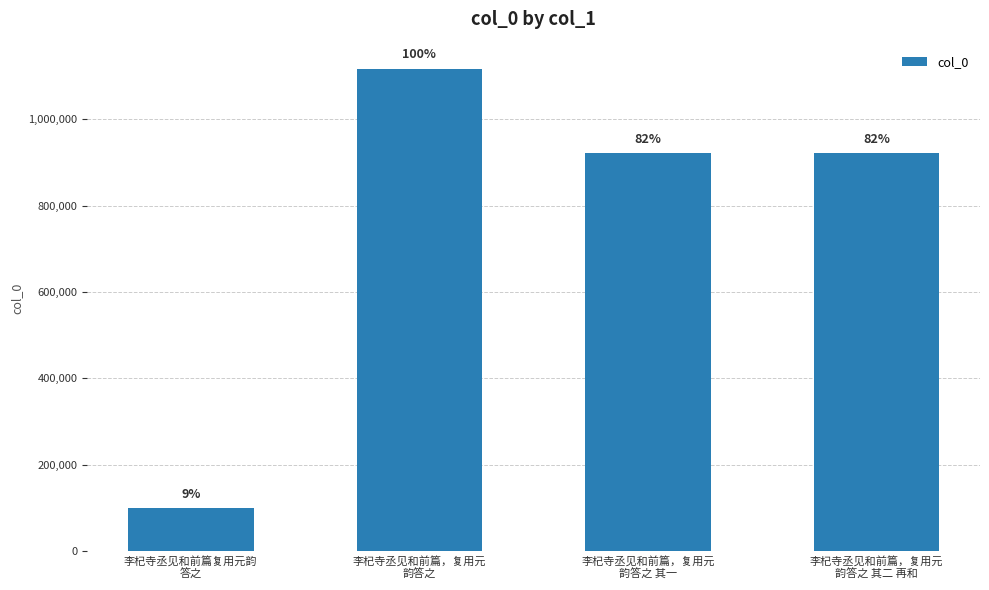

How many bars are there in total?

4